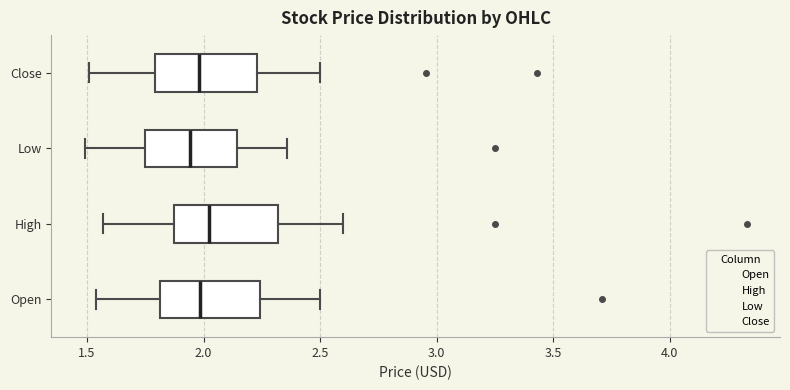

Reading bottom to top, read every box against the x-axis: the position of its median line, the range the box covers, and the ends of its whiskers. The values are not printed on the chart, so give them approximately, as read against the axis.

Open: median 2.00, box 1.80 to 2.25, whiskers 1.55 to 2.50
High: median 2.05, box 1.85 to 2.30, whiskers 1.55 to 2.60
Low: median 1.95, box 1.75 to 2.15, whiskers 1.50 to 2.35
Close: median 2.00, box 1.80 to 2.25, whiskers 1.50 to 2.50